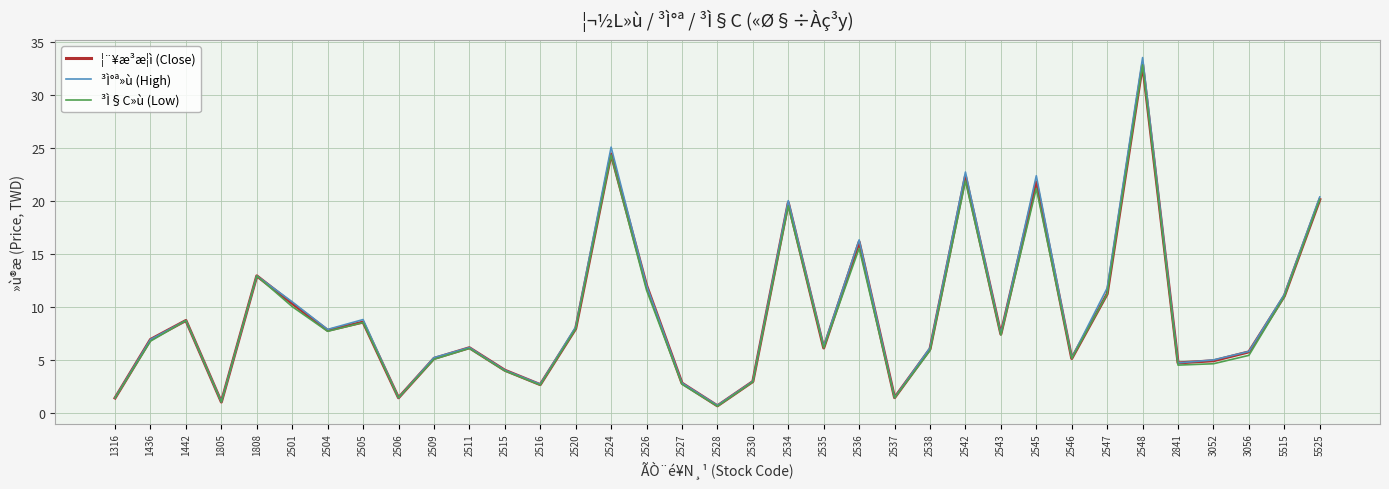

The value of ¦¨¥æ³æ¦ì (Close) at 3056 is 1.7. True or false?

False